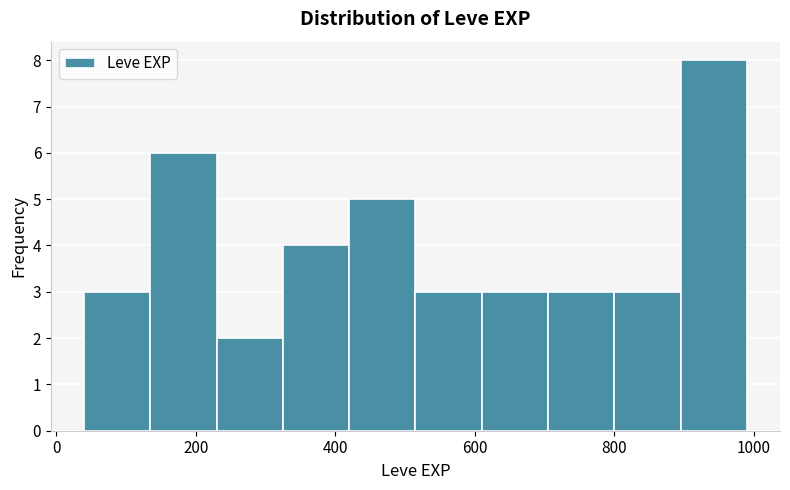

What is the height of the bar covering 230 to 325 on the x-axis? Neither the bar edges nor the heights are printed on the chart, so give them approximately, as read against the axes.

2